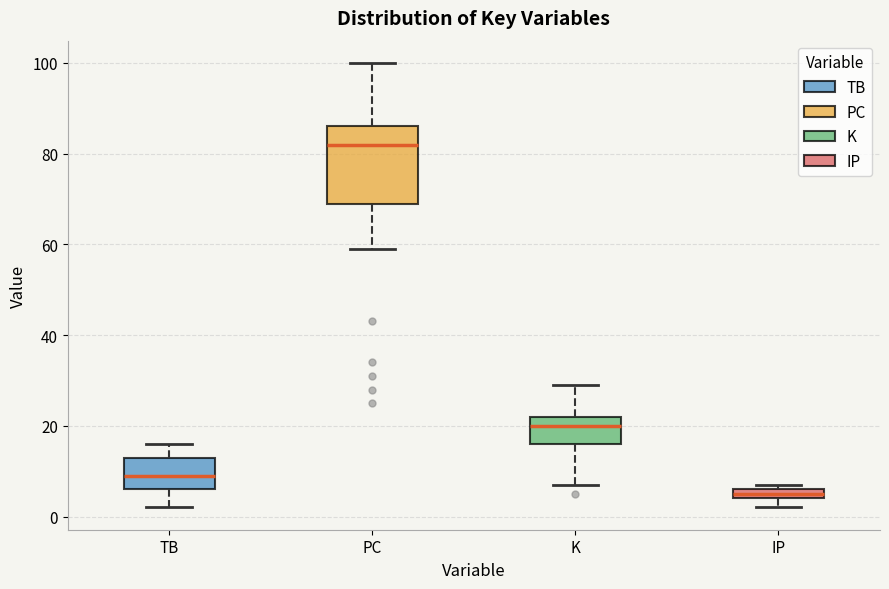

Where does the upper whisker of the box for TB end on the y-axis? The values are not printed on the chart, so give them approximately, as read against the axis.

16